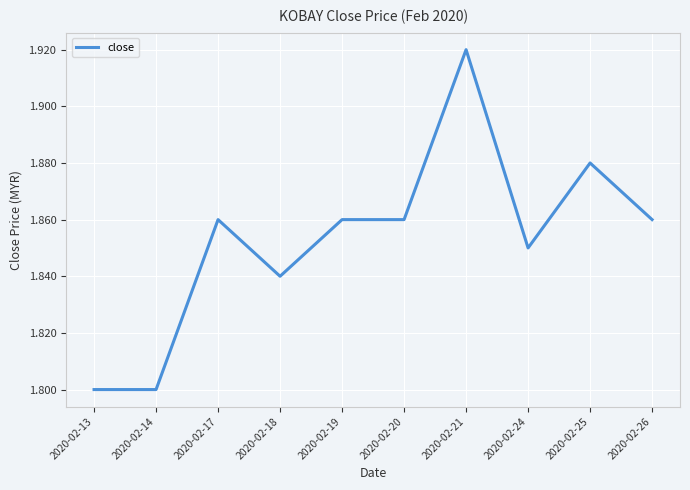

The chart shows a value of 1.2 at 2020-02-17. True or false?

False